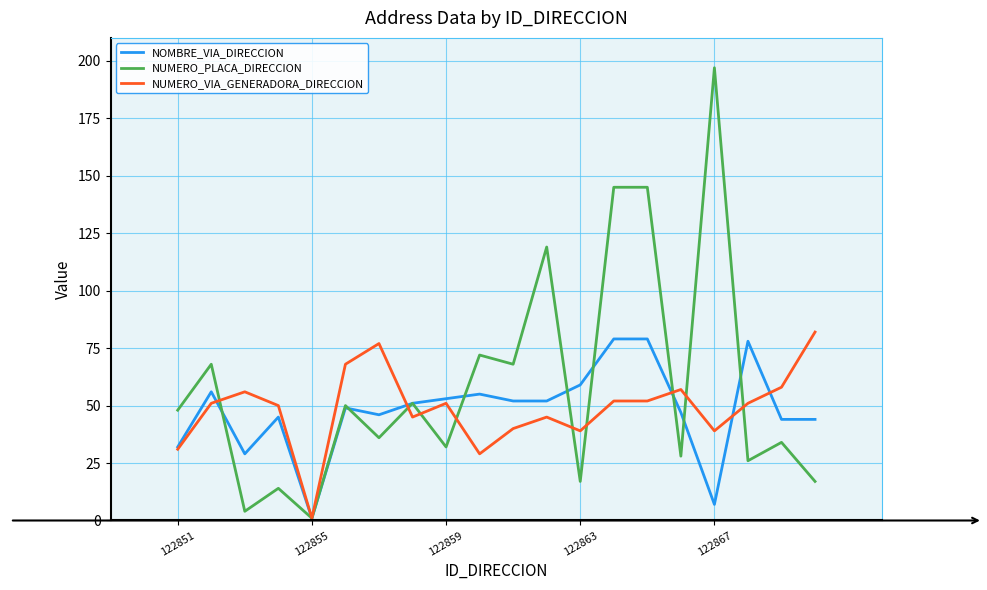

What is the highest value of the NUMERO_PLACA_DIRECCION series?

197